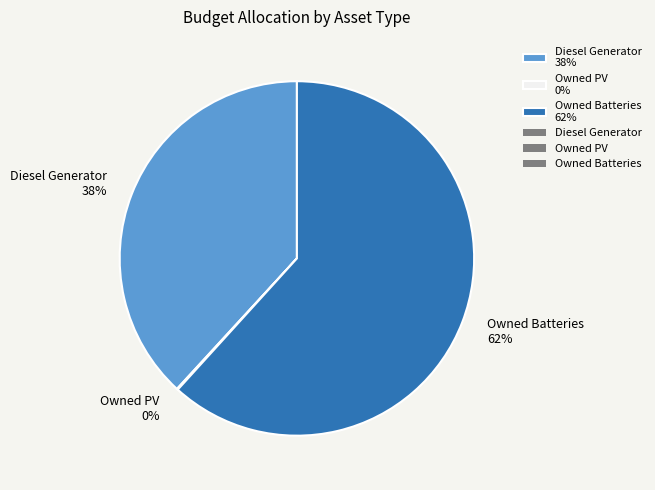

To the nearest percent, what percentage of the pie is Diesel Generator?

38%